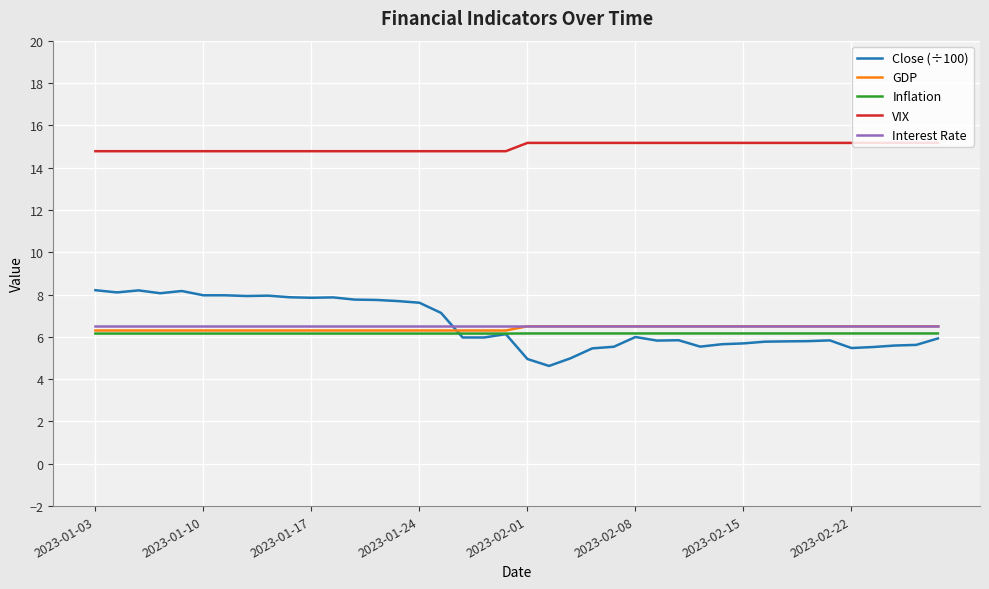

How many categories are shown in the chart?

40